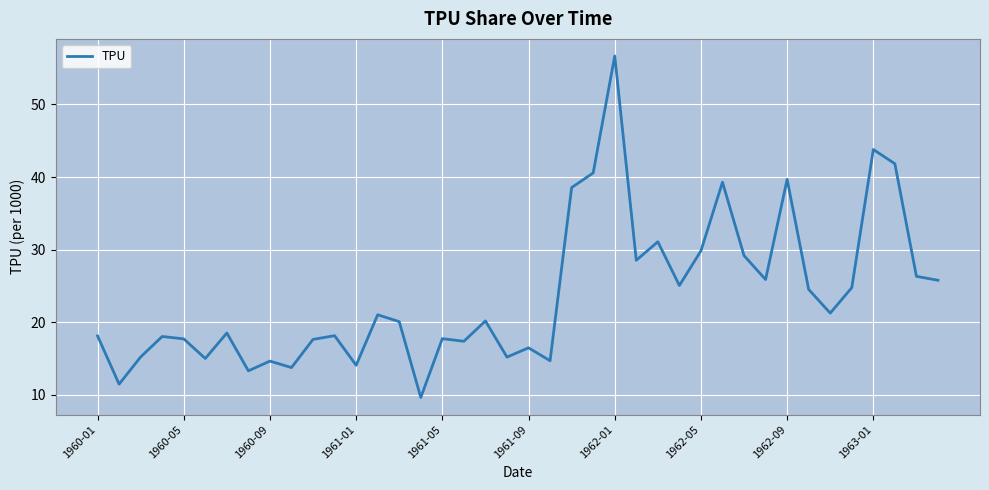

What is the difference between the maximum and minimum values?

47.0